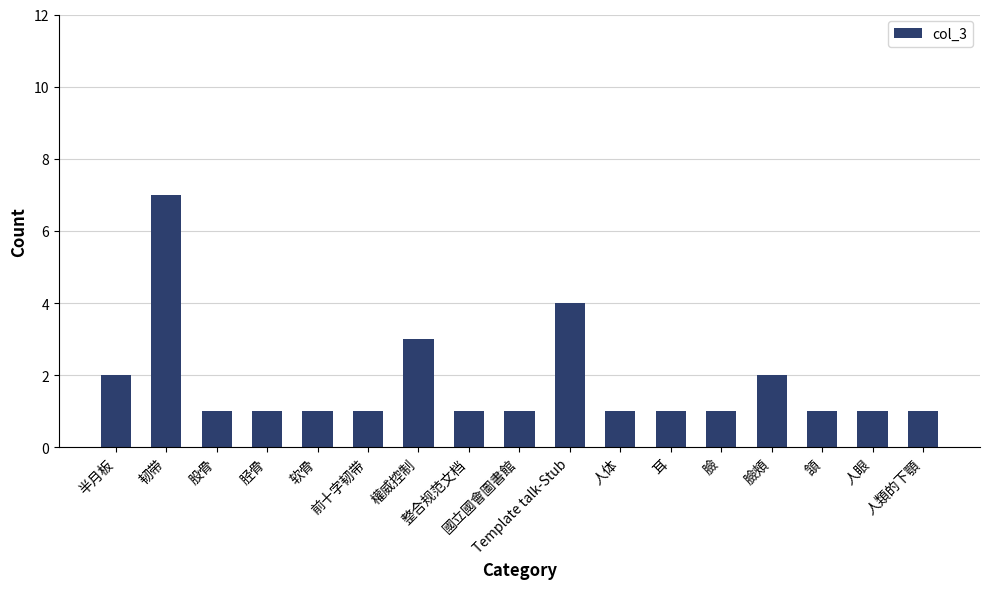

Reading left to right, list all the values displayed in this chart.

半月板=2	韧带=7	股骨=1	胫骨=1	软骨=1	前十字韧带=1	權威控制=3	整合规范文档=1	國立國會圖書館=1	Template talk-Stub=4	人体=1	耳=1	臉=1	臉頰=2	頷=1	人眼=1	人類的下顎=1